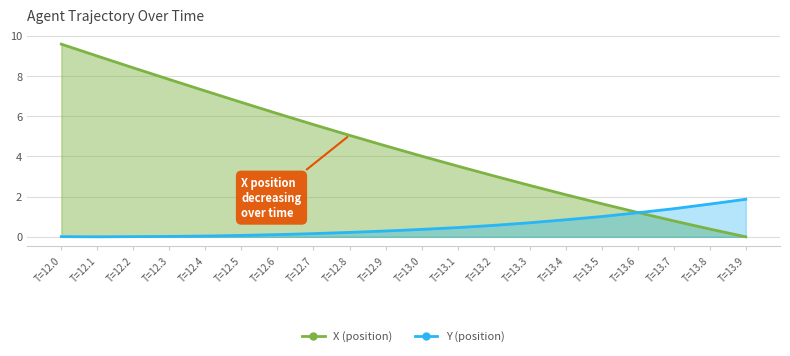

What is the label of the 16th point from the right?

T=12.4